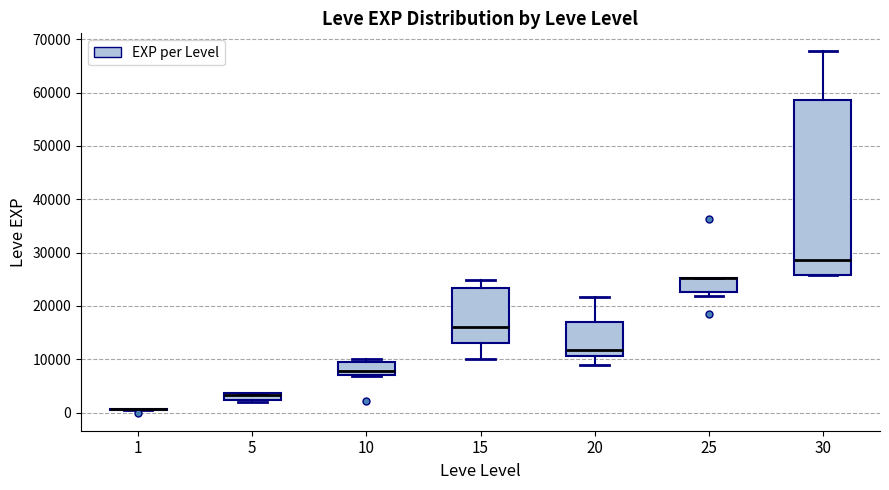

Where is the lower edge of the box at x = 15 on the y-axis? The values are not printed on the chart, so give them approximately, as read against the axis.

13000